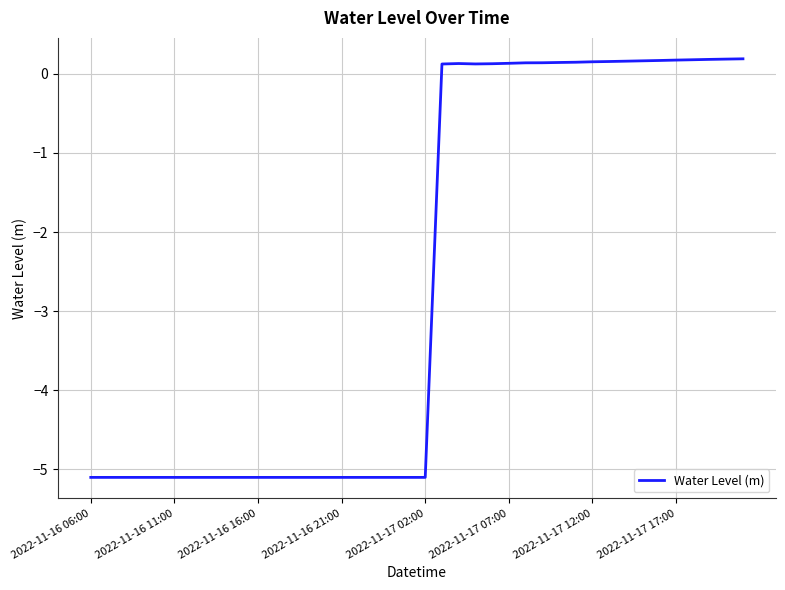

What is the difference between the maximum and minimum values?

5.3